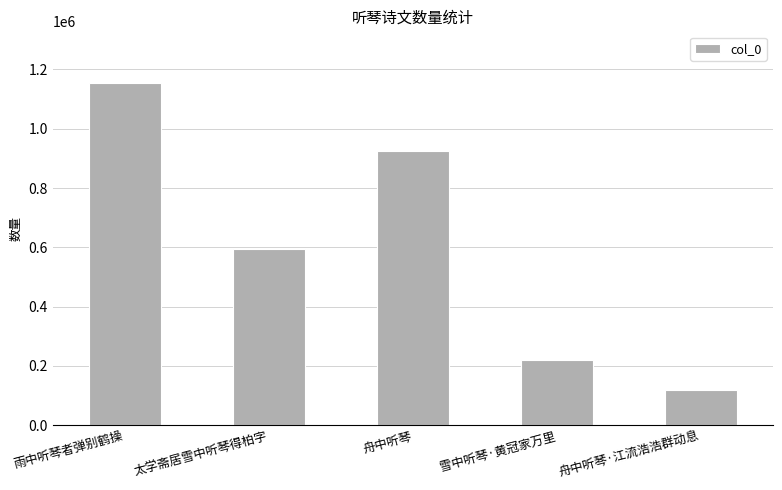

Reading left to right, transcribe all the data shown in this chart.

雨中听琴者弹别鹤操=1155380	太学斋居雪中听琴得柏字=593291	舟中听琴=924637	雪中听琴·黄冠家万里=218350	舟中听琴·江流浩浩群动息=117990